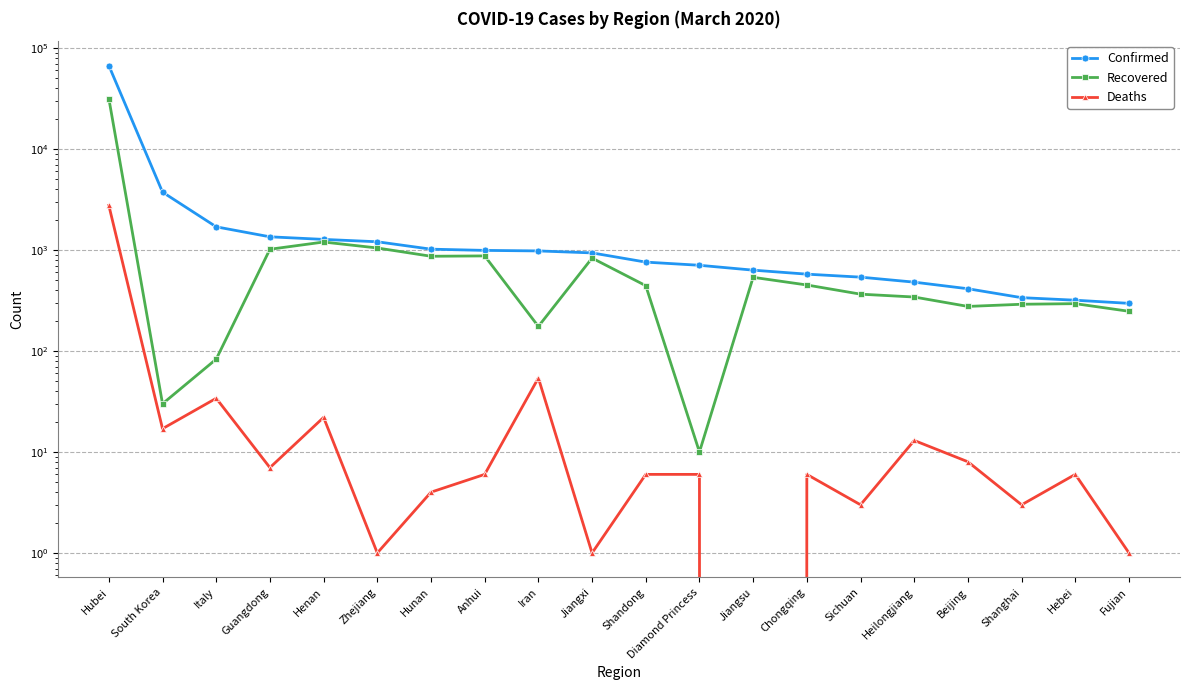

How many interior local valleys does the Recovered series have?

5